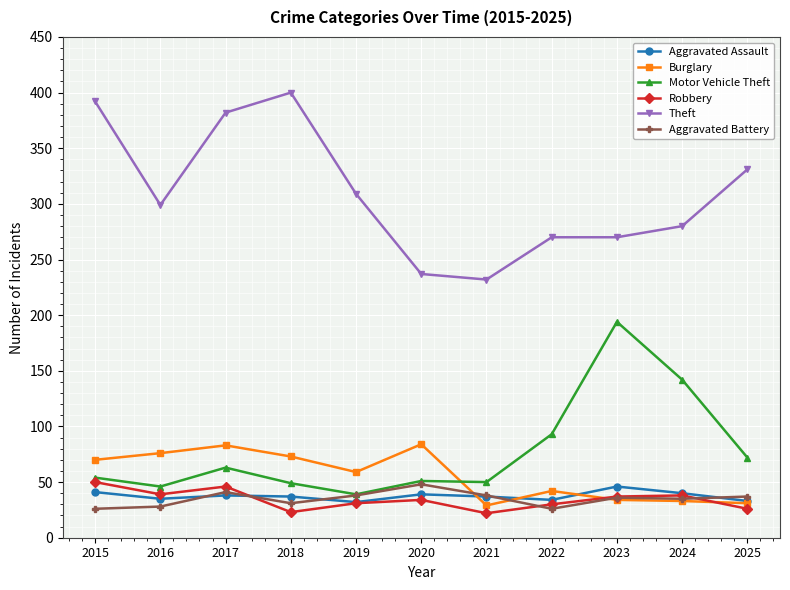

What is the highest value of the Aggravated Assault series?

46